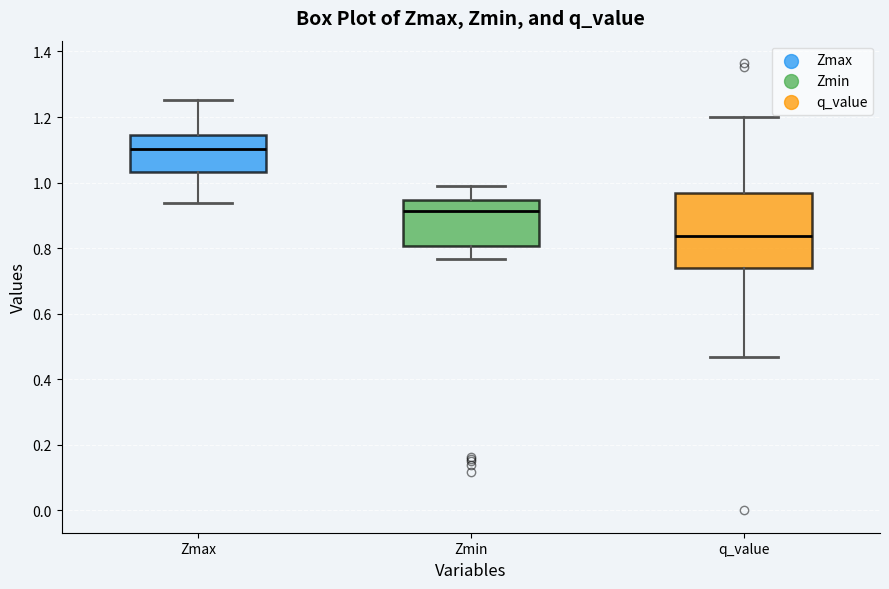

Where does the lower whisker of the box for Zmax end on the y-axis? The values are not printed on the chart, so give them approximately, as read against the axis.

0.94